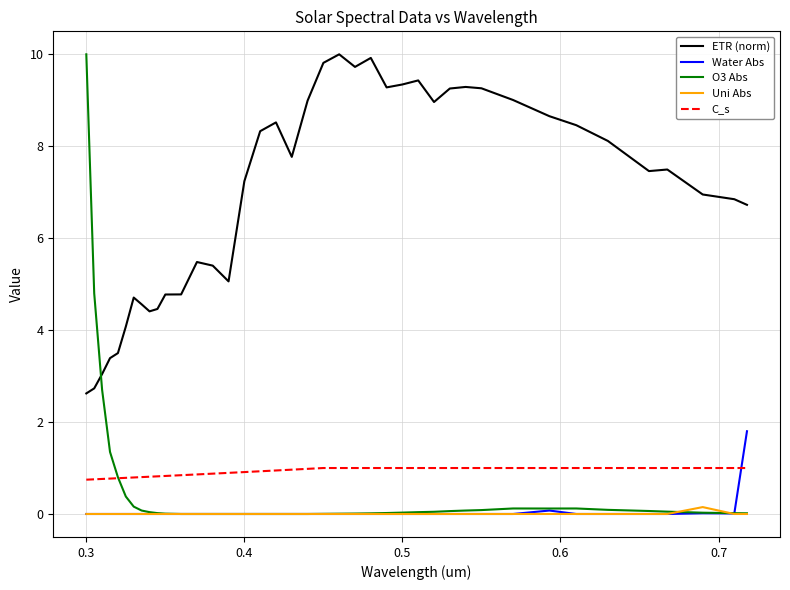

Which series has the largest total across all categories?

ETR (norm)